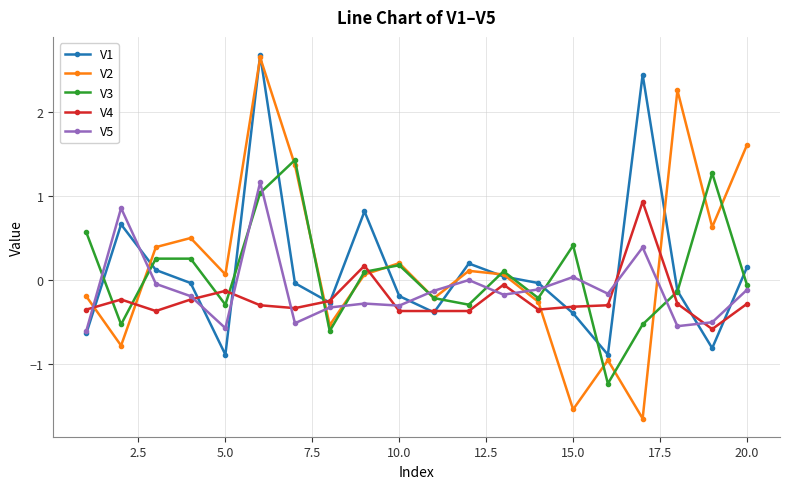

Which series has the widest spread of values?

V2